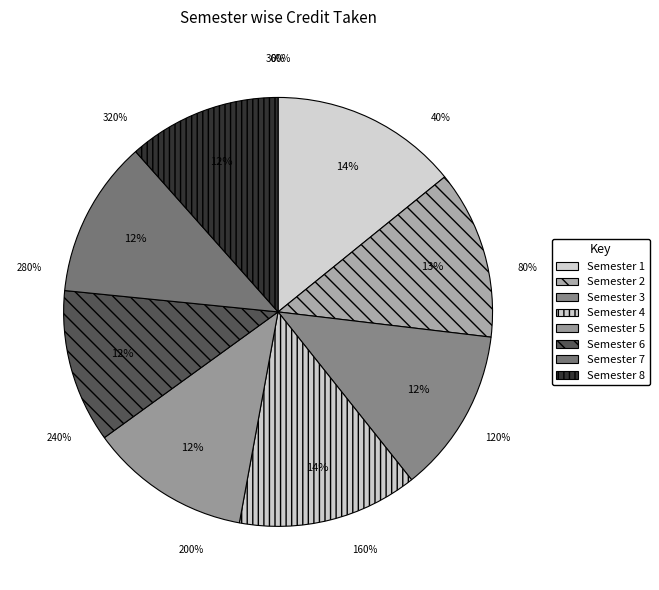

Rank the categories by value from highest to lowest.

Semester 1, Semester 4, Semester 2, Semester 3, Semester 5, Semester 7, Semester 6, Semester 8